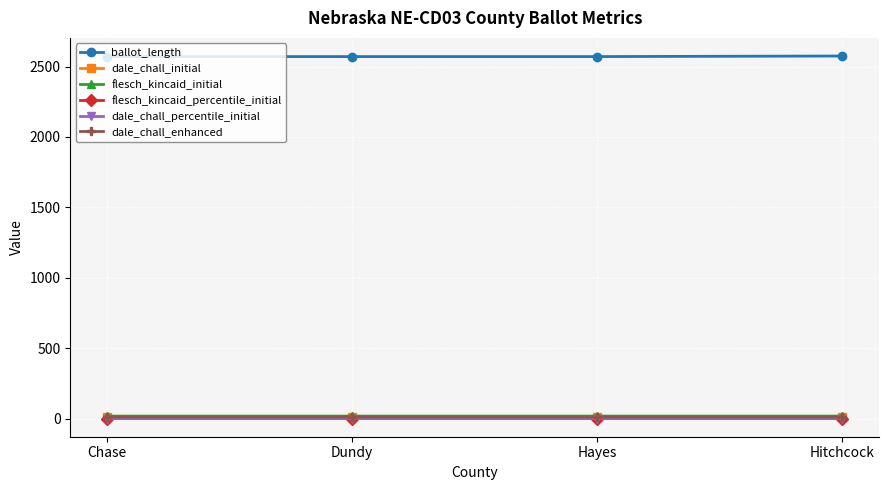

Is it true that dale_chall_enhanced equals 11.6 at Hayes?

True